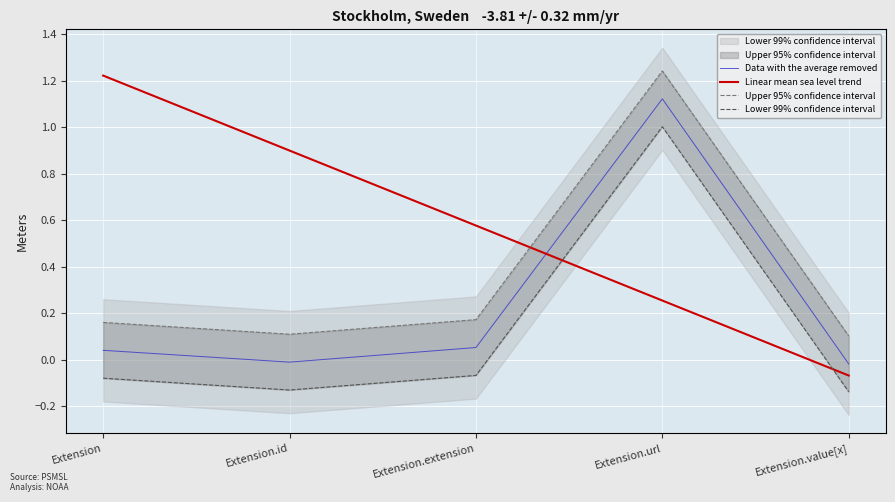

Reading left to right, what are all the values shown in this chart?

Data with the average removed: 0.0	-0.0	0.1	1.1	-0.0
Linear mean sea level trend: 1.2	0.9	0.6	0.3	-0.1
Upper 95% confidence interval: 0.2	0.1	0.2	1.2	0.1
Lower 99% confidence interval: -0.1	-0.1	-0.1	1.0	-0.1